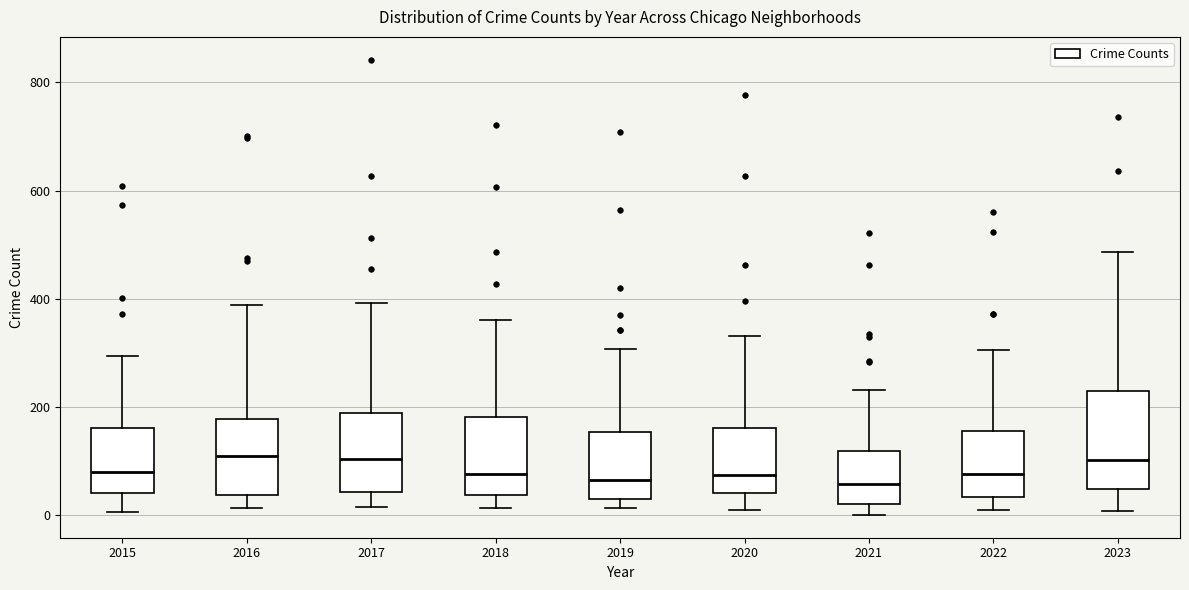

Reading left to right, read every box against the y-axis: the position of its median line, the range the box covers, and the ends of its whiskers. The values are not printed on the chart, so give them approximately, as read against the axis.

2015: median 80, box 40 to 160, whiskers 0 to 300
2016: median 100, box 40 to 180, whiskers 20 to 380
2017: median 100, box 40 to 180, whiskers 20 to 400
2018: median 80, box 40 to 180, whiskers 20 to 360
2019: median 60, box 40 to 160, whiskers 20 to 300
2020: median 80, box 40 to 160, whiskers 20 to 340
2021: median 60, box 20 to 120, whiskers 0 to 240
2022: median 80, box 40 to 160, whiskers 20 to 300
2023: median 100, box 40 to 220, whiskers 0 to 480